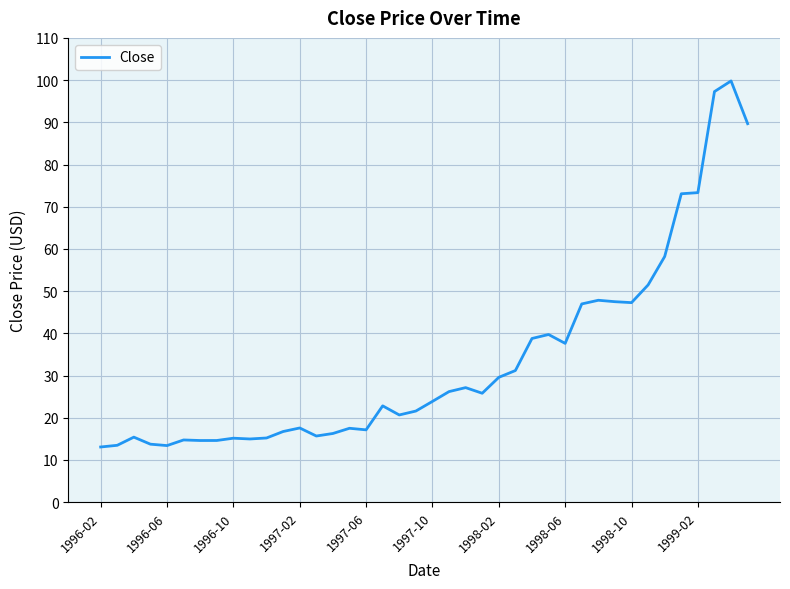

What is the difference between the maximum and minimum values?

86.7